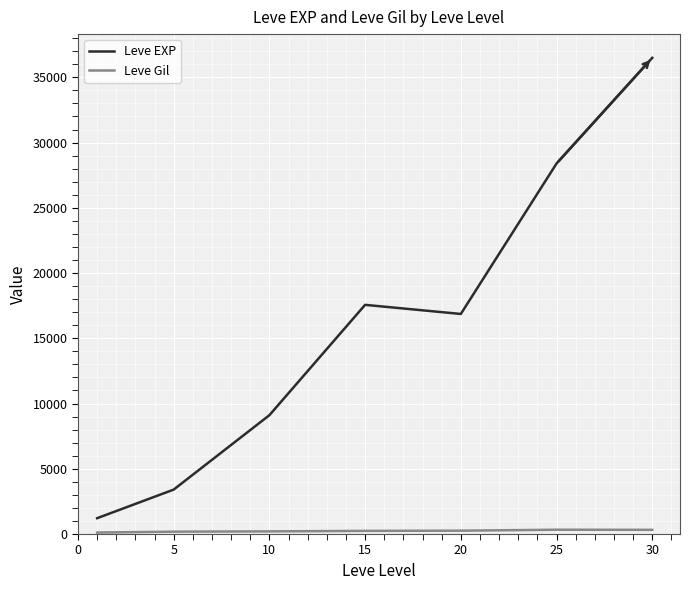

Which series has the largest total across all categories?

Leve EXP